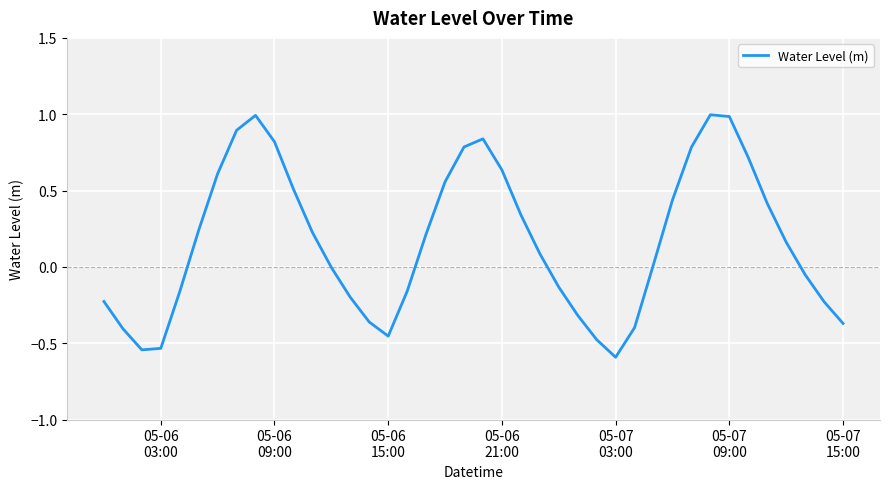

What is the greatest value displayed?

1.0